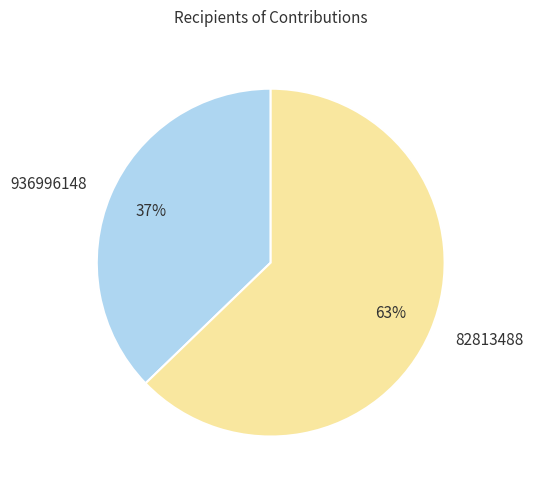

Rank the categories by value from highest to lowest.

82813488, 936996148